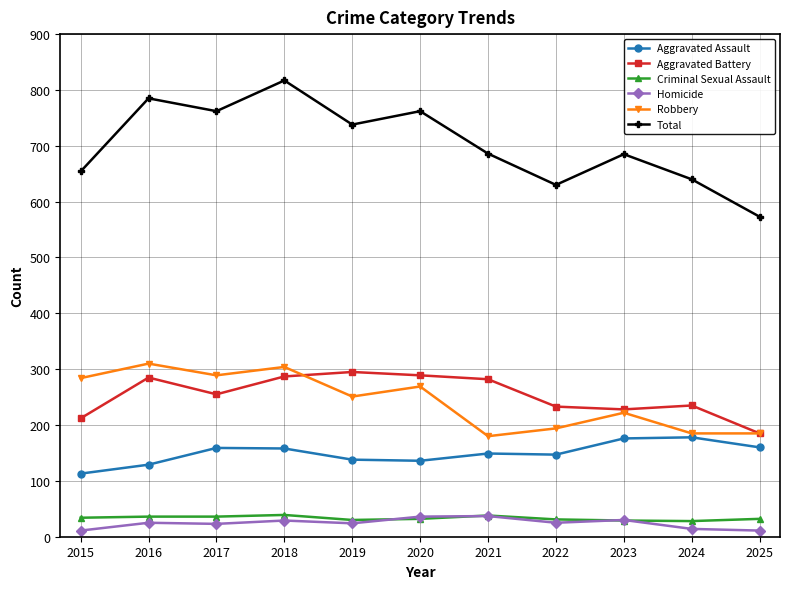

Does the chart have visible grid lines?

Yes